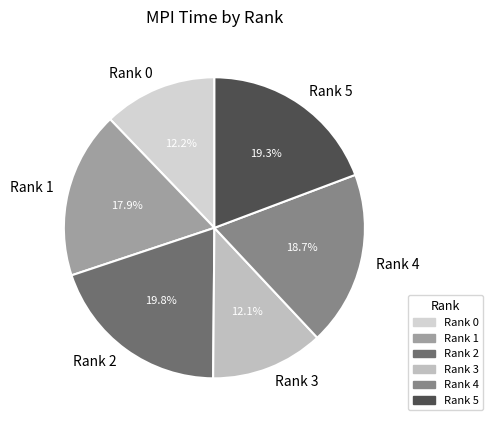

To the nearest percent, what percentage of the pie is Rank 4?

19%